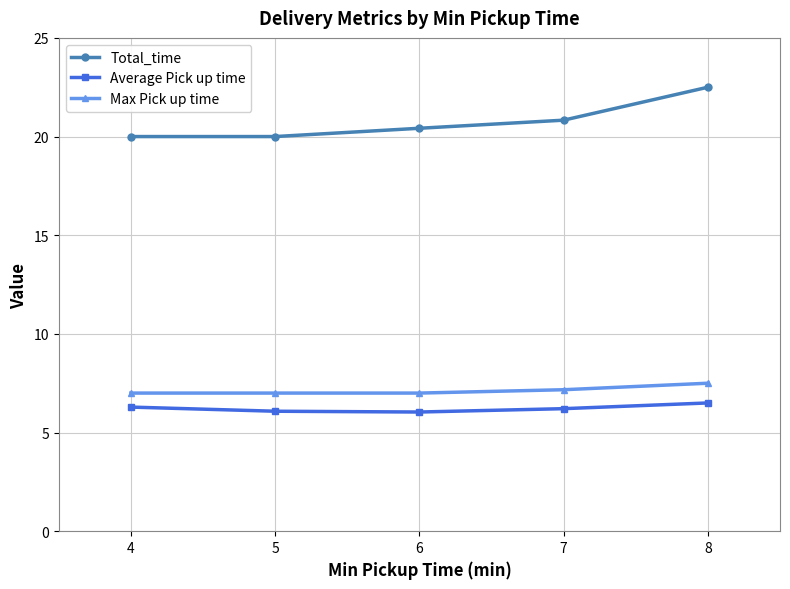

At how many categories does at least one series exceed 9?

5